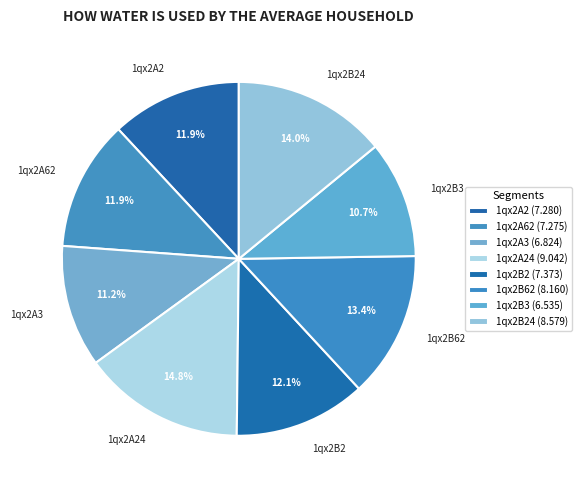

Is there a majority slice in this chart?

No